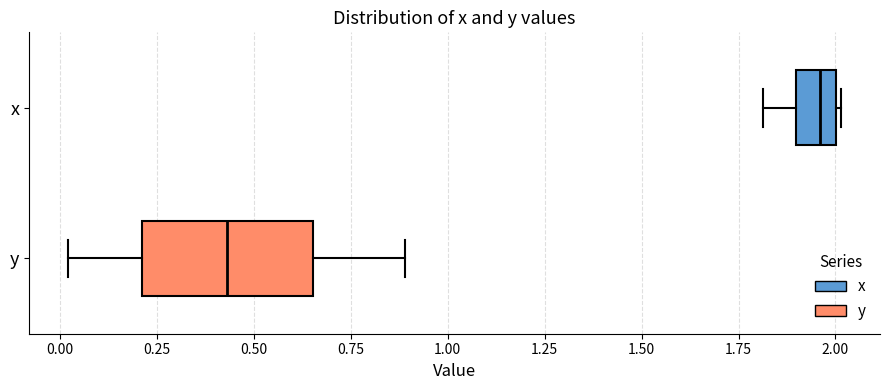

Which box has the furthest to the left median line?

y